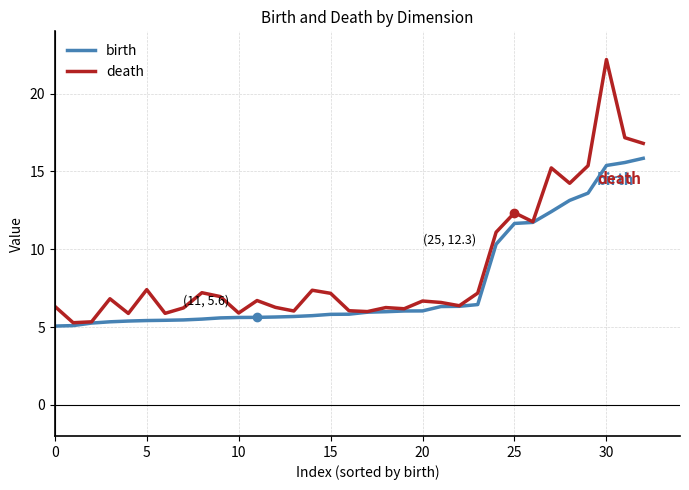

What are all the series names shown in the legend?

birth, death